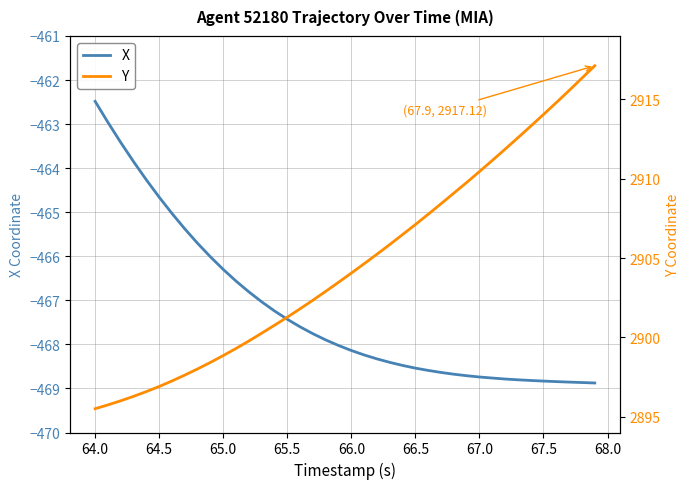

Is it true that X equals -467.4 at 65.5?

True